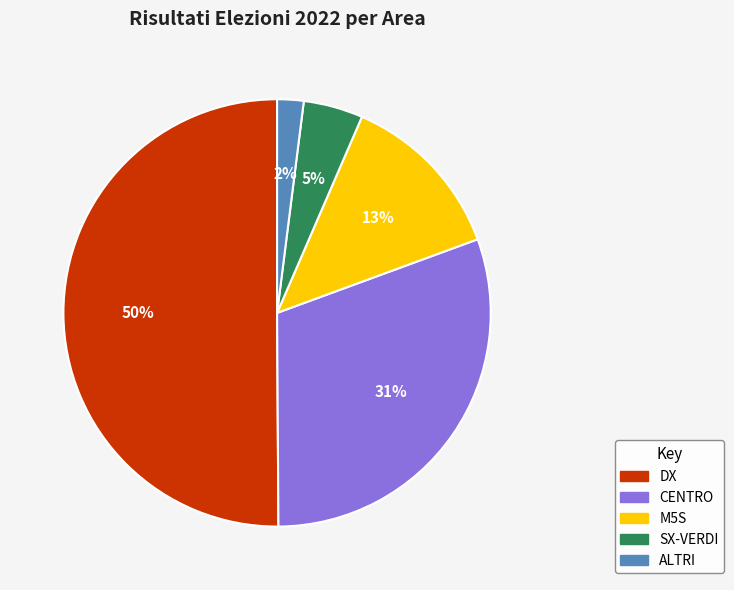

Does CENTRO account for over 50% of the chart?

No